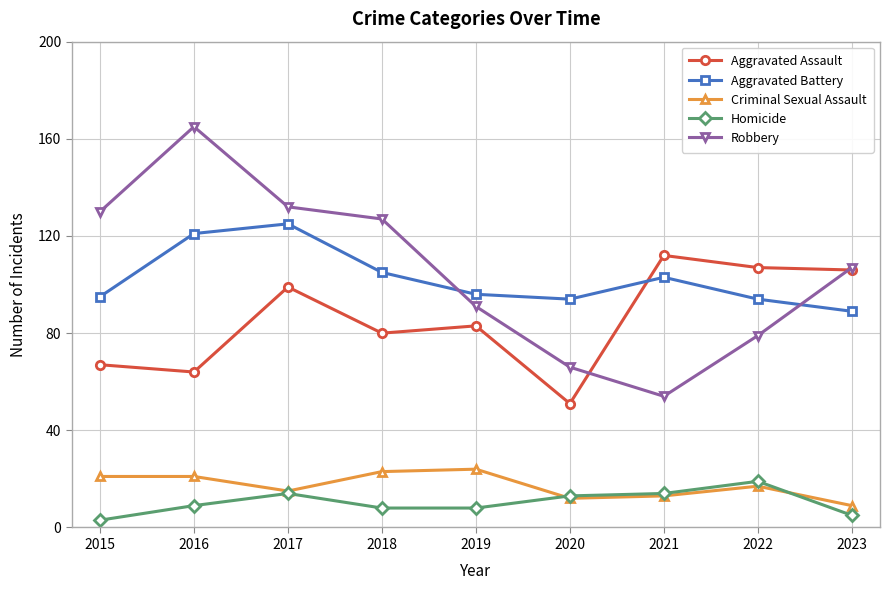

Is this an area chart (filled region under the line)?

No